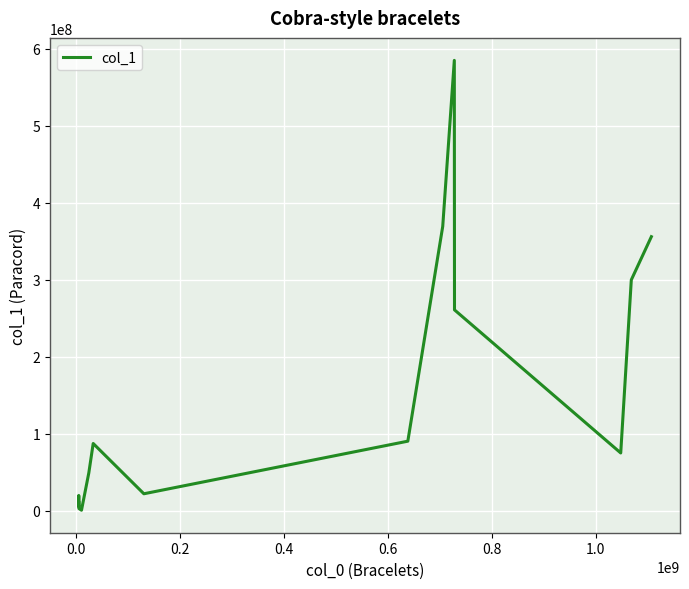

Is this an area chart (filled region under the line)?

No